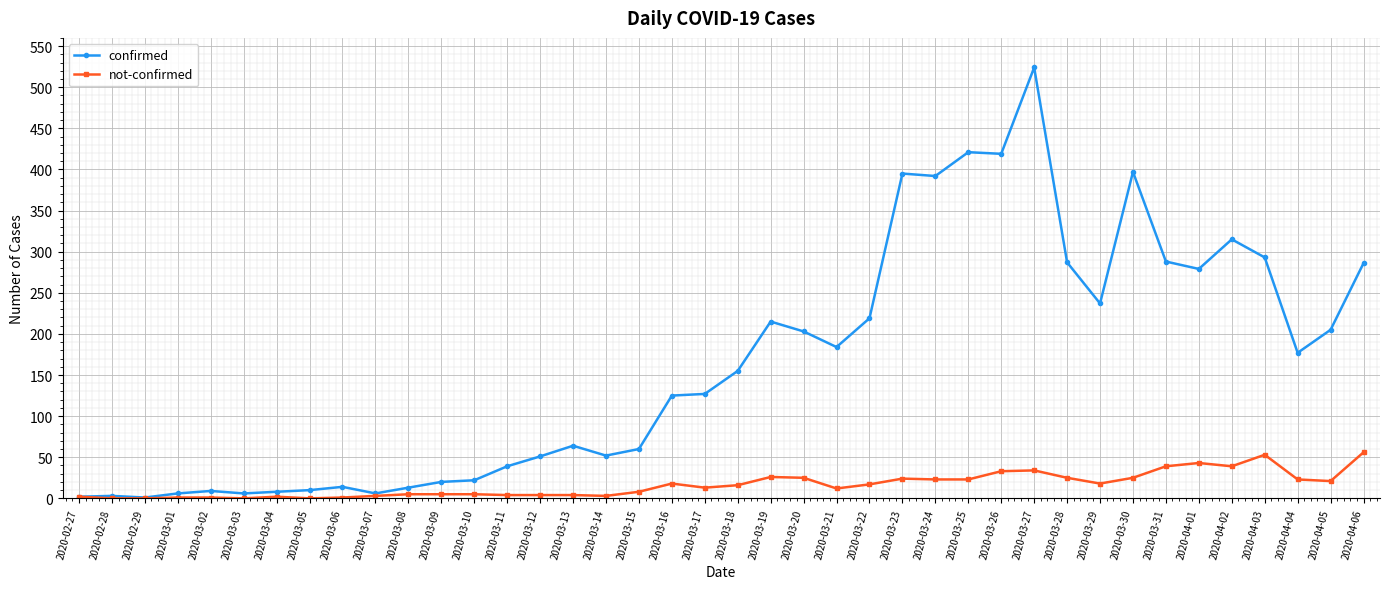

What is the label of the 14th point from the left?

2020-03-11